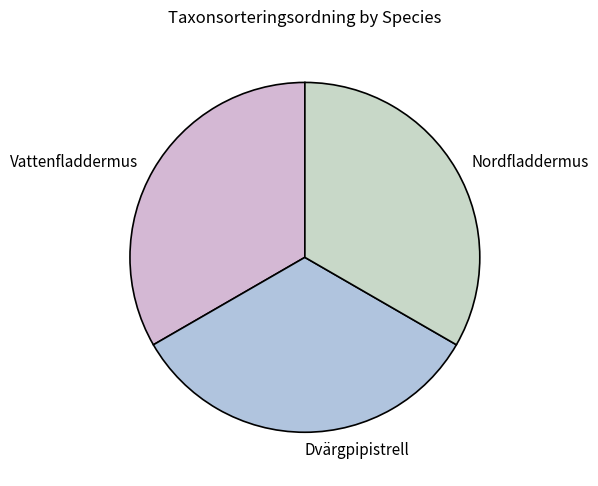

True or false: Nordfladdermus accounts for 42% of the total.

False